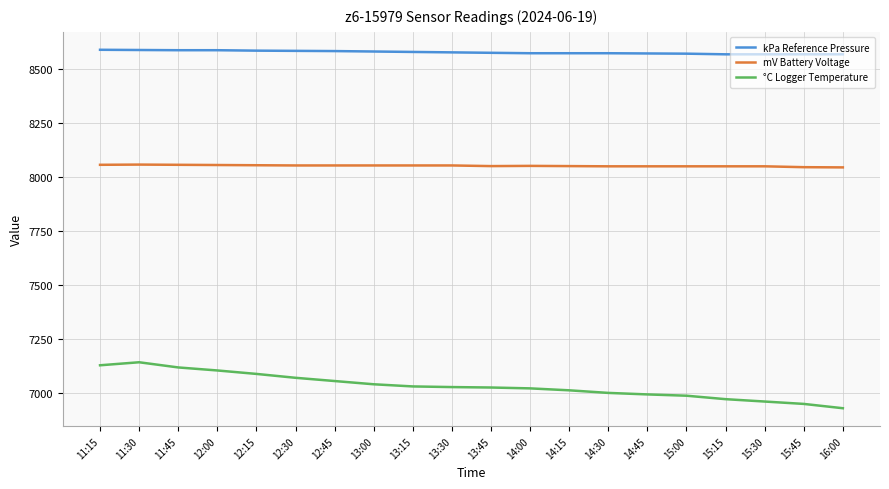

Rank the series at 11:15 from highest to lowest value.

kPa Reference Pressure, mV Battery Voltage, °C Logger Temperature